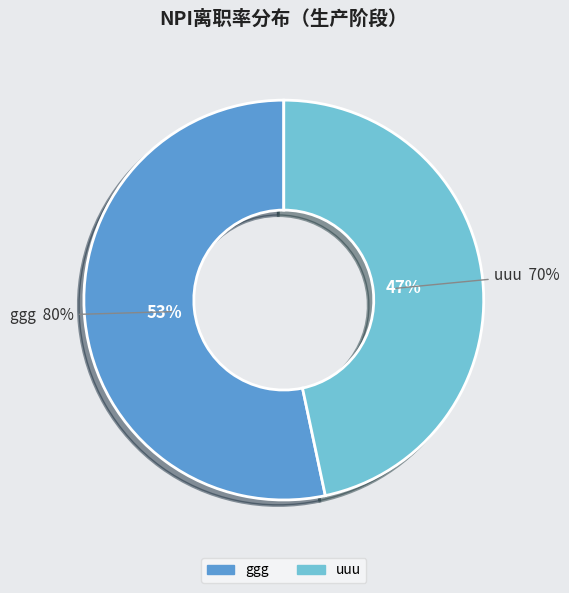

What percentage is the ggg slice, to the nearest percent?

53%